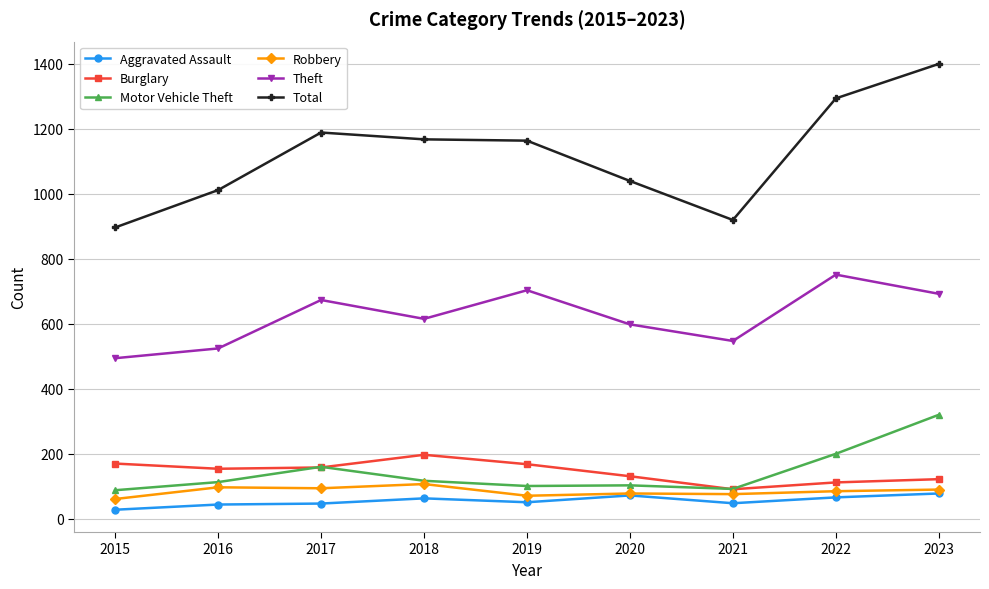

What is the value of the Robbery point at the 8th from the left?

85